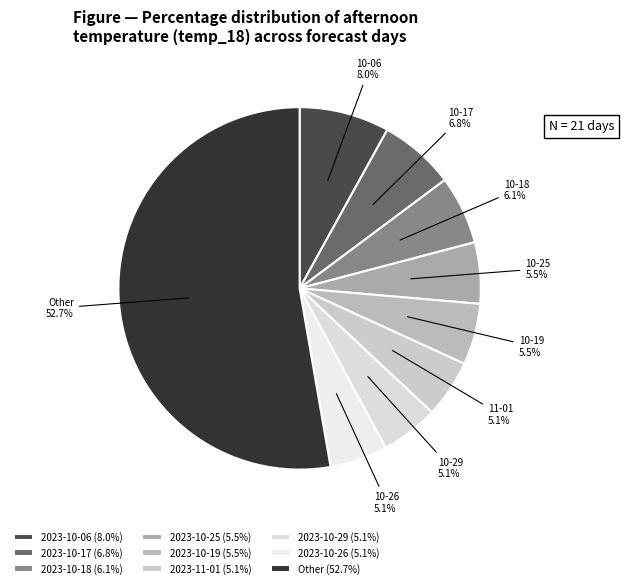

Count the number of slices in the pie.

9